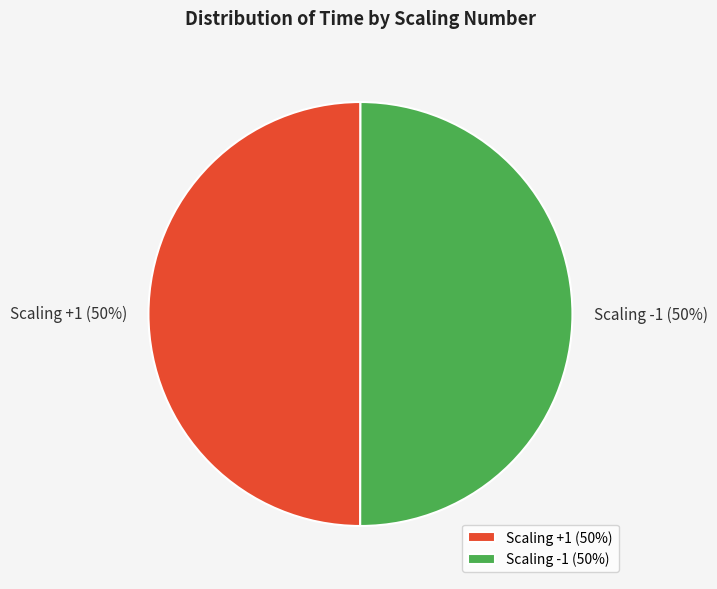

Combined, do Scaling +1 (50%) and Scaling -1 (50%) account for over 50%?

Yes